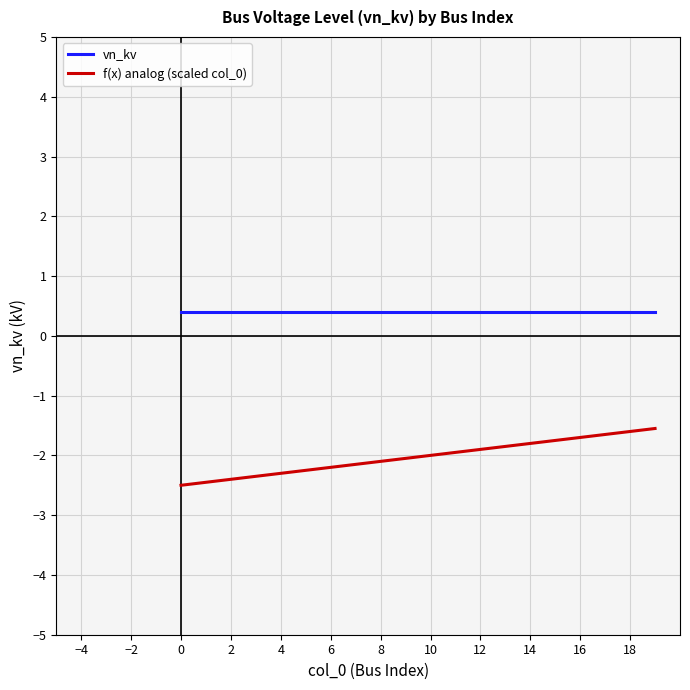

True or false: f(x) analog (scaled col_0) and vn_kv intersect in this chart.

False